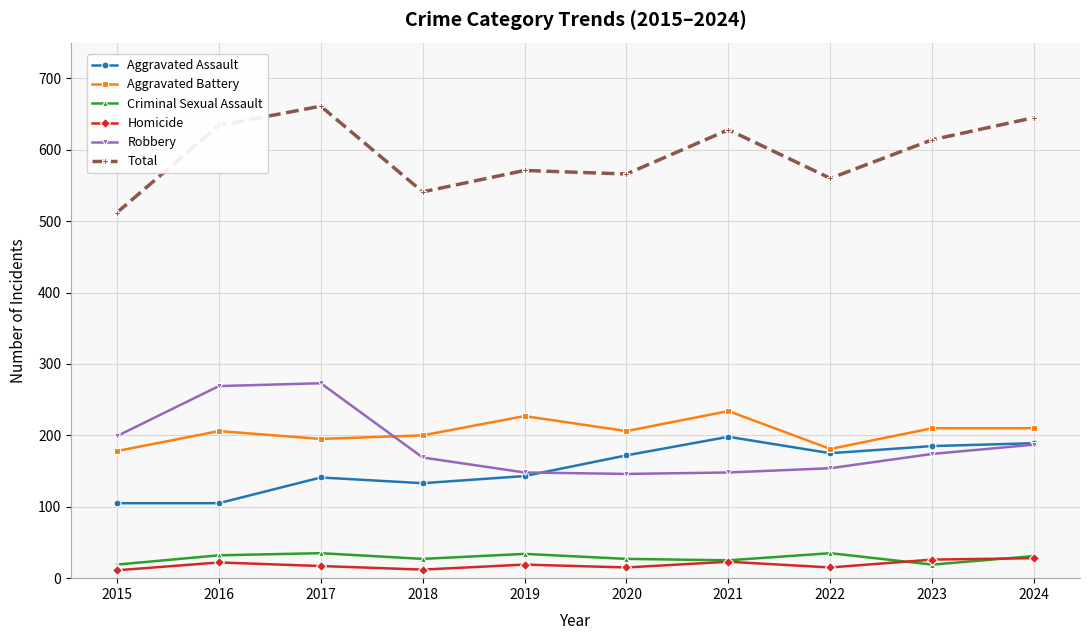

The value of Criminal Sexual Assault at 2016 is 32. True or false?

True